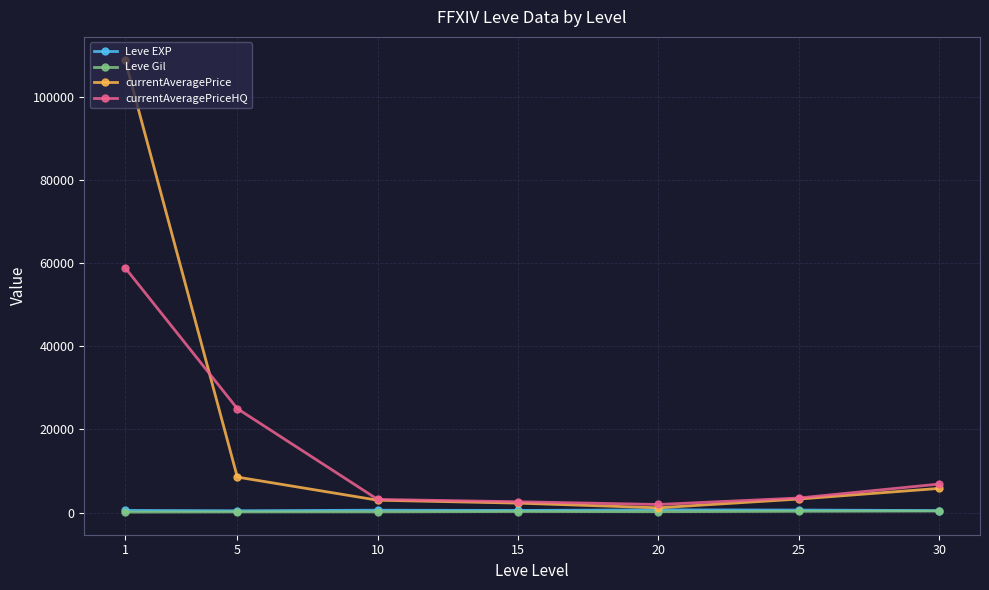

How many distinct data groups are displayed?

4